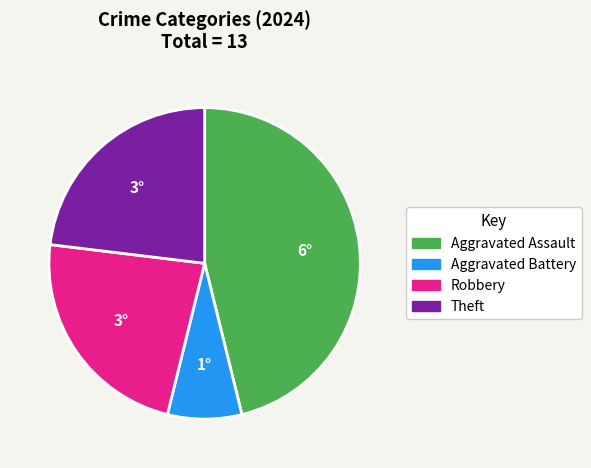

Count the number of slices in the pie.

4